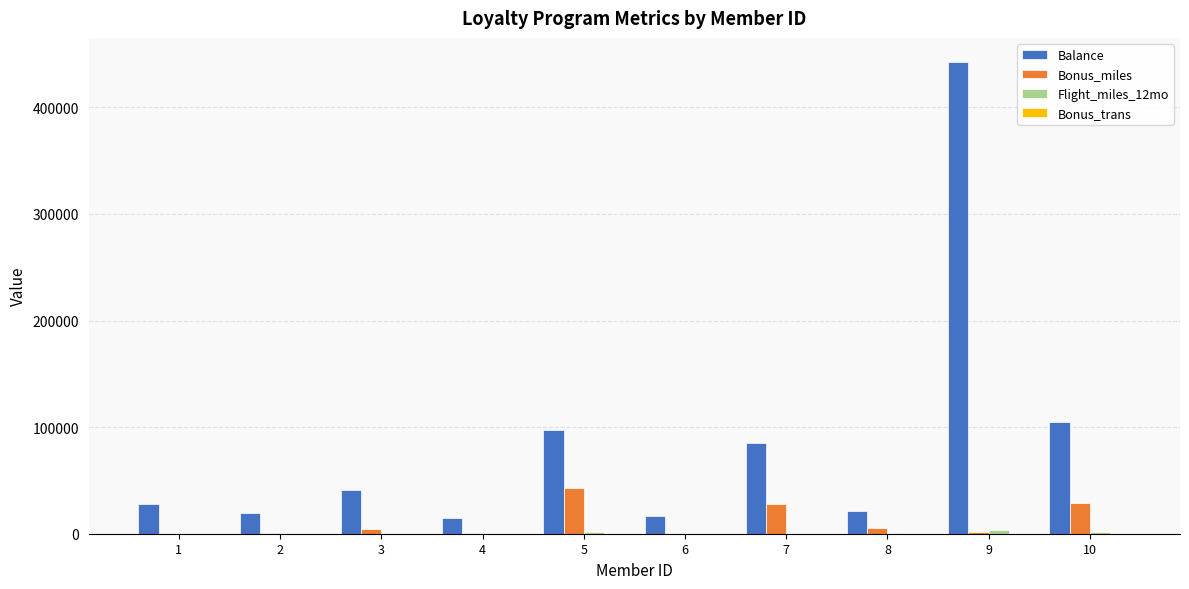

What is the maximum value shown in the chart?

443003